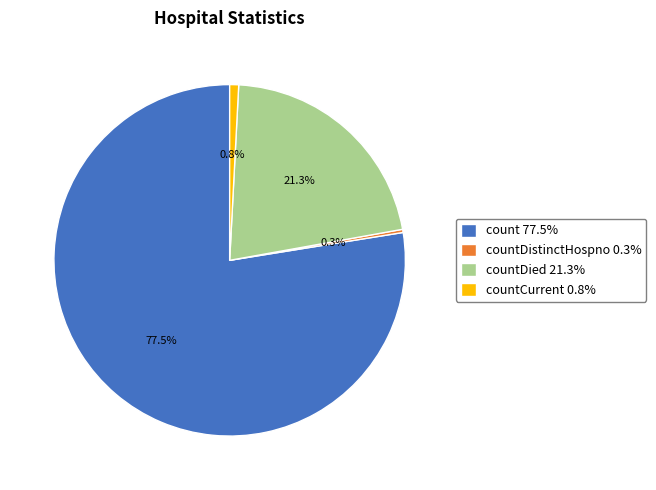

Which category has the smallest portion of the pie?

countDistinctHospno 0.3%